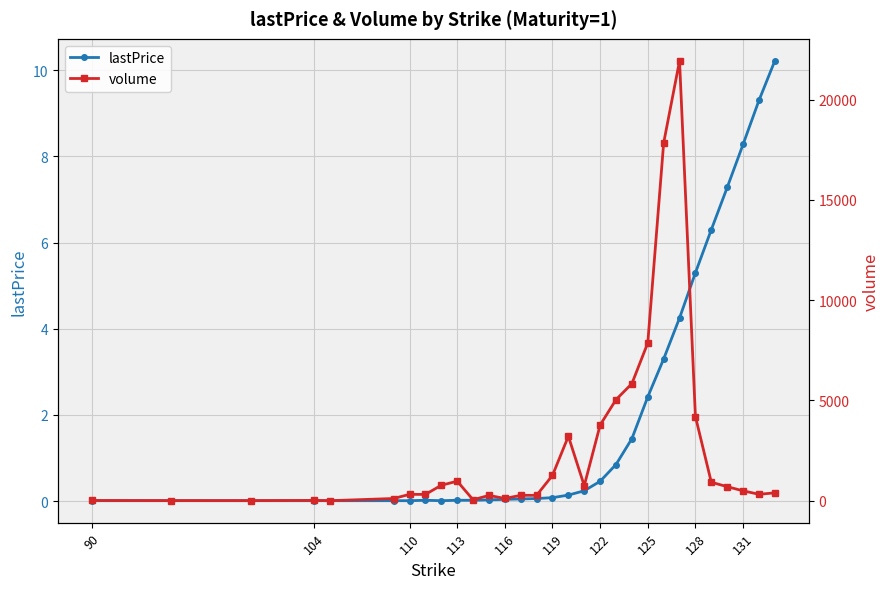

The value of lastPrice at 116 is 0.0. True or false?

True